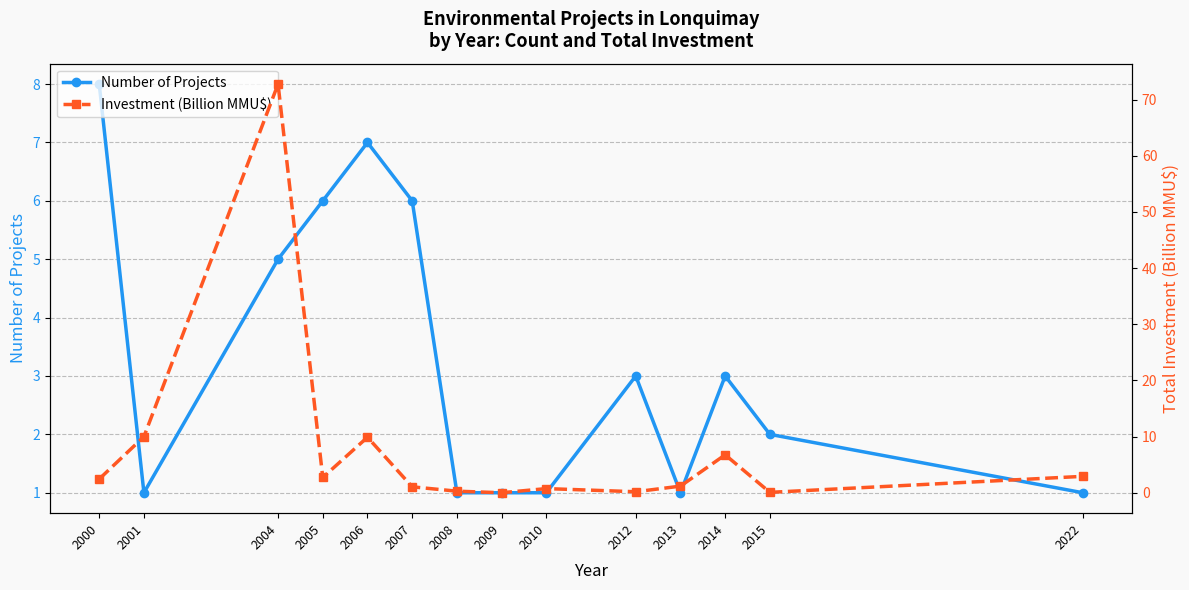

How many interior local peaks does the Number of Projects series have?

3